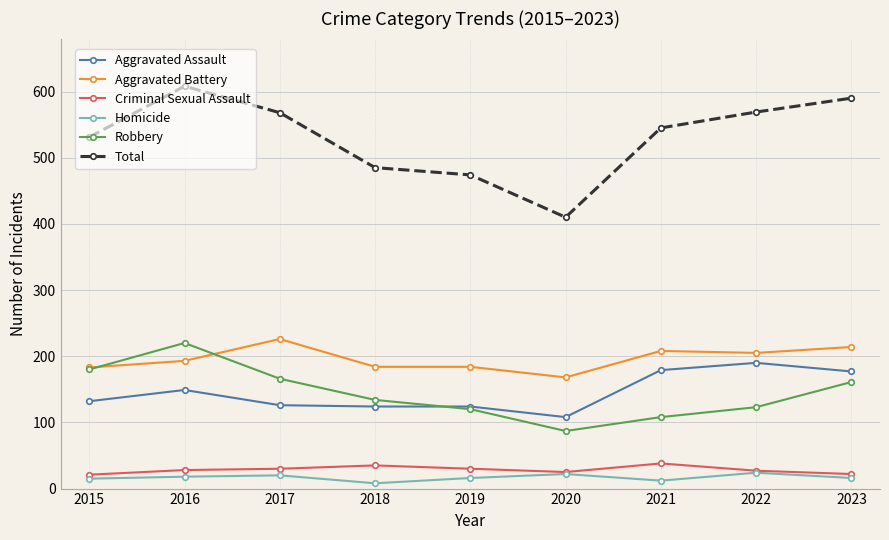

What is the sum of all Aggravated Battery values?

1765